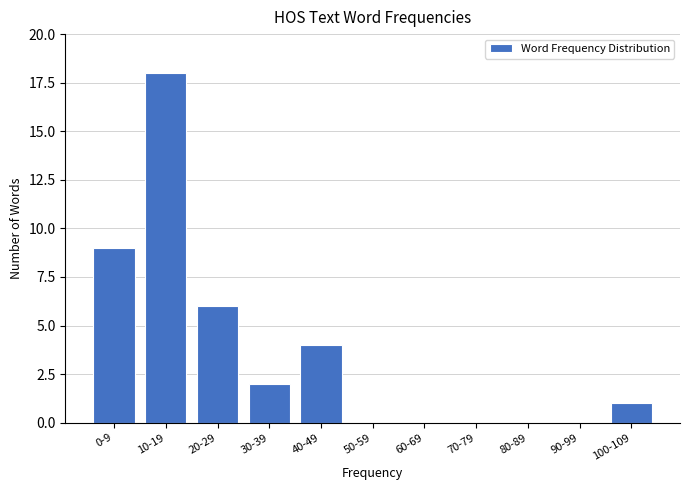

Reading left to right, what are all the values shown in this chart?

0-9=9	10-19=18	20-29=6	30-39=2	40-49=4	50-59=0	60-69=0	70-79=0	80-89=0	90-99=0	100-109=1